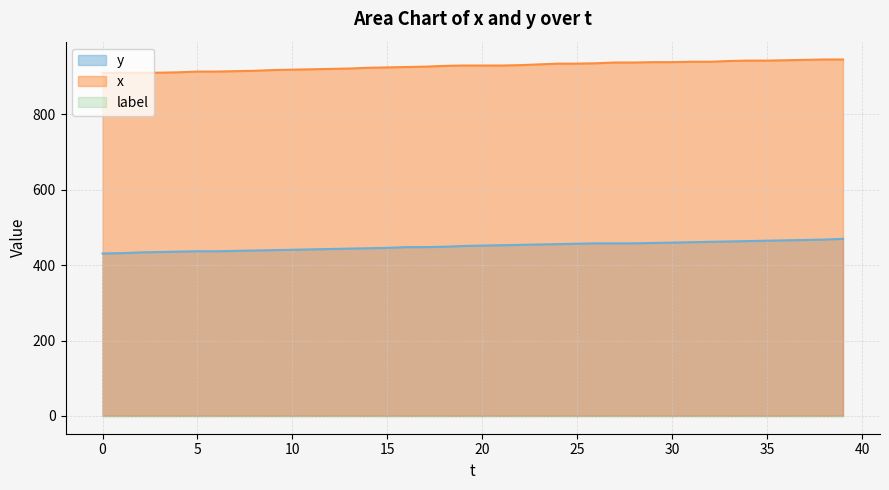

What is the difference between the maximum and minimum values in the y series?

39